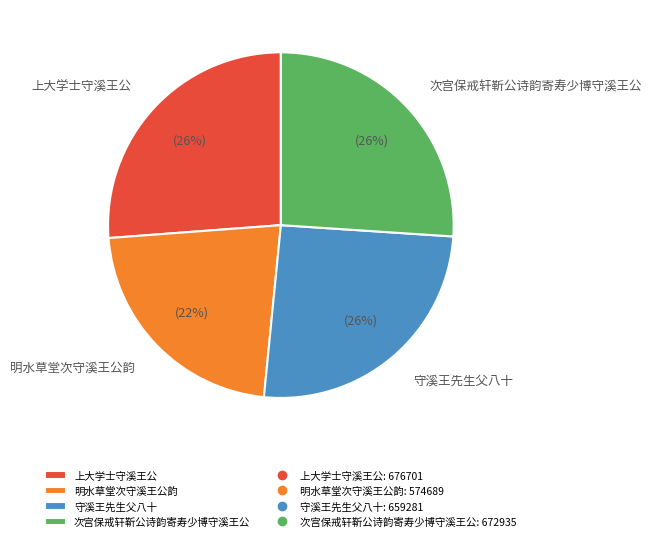

Combined, do 上大学士守溪王公 and 明水草堂次守溪王公韵 account for over 50%?

No